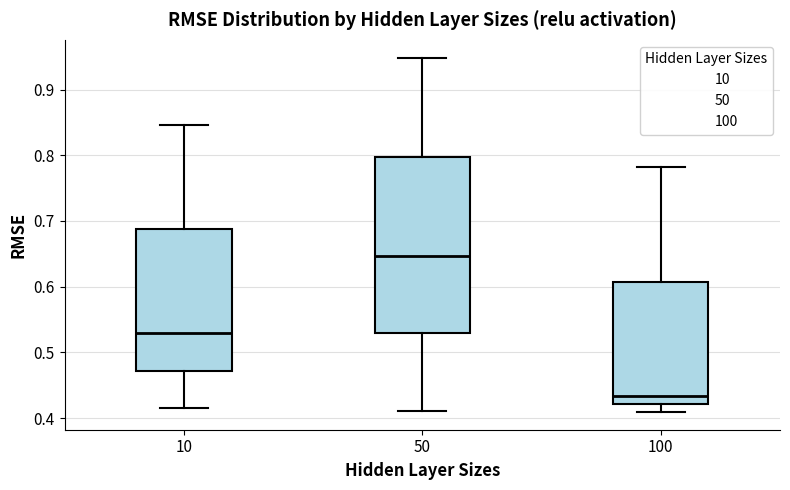

Reading left to right, transcribe this box plot: for each box, give where its median line is, the range the box spans, and where its two whiskers end, as read against the y-axis. The values are not printed on the chart, so give them approximately, as read against the axis.

10: median 0.53, box 0.47 to 0.69, whiskers 0.41 to 0.85
50: median 0.65, box 0.53 to 0.80, whiskers 0.41 to 0.95
100: median 0.43, box 0.42 to 0.61, whiskers 0.41 to 0.78